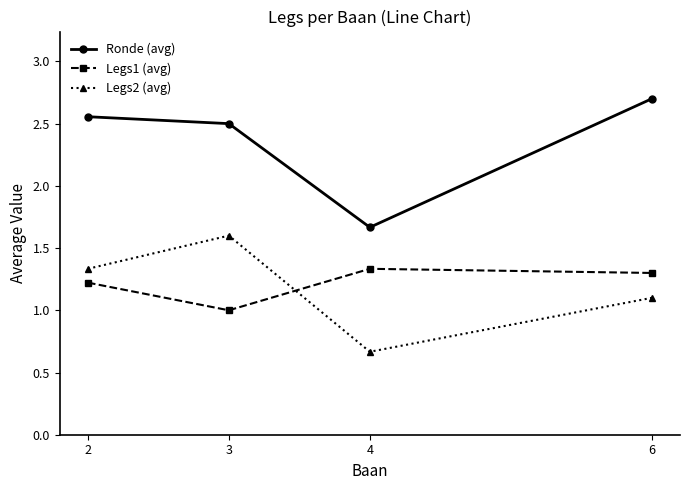

True or false: Ronde (avg) has more than 1 interior local peaks.

False